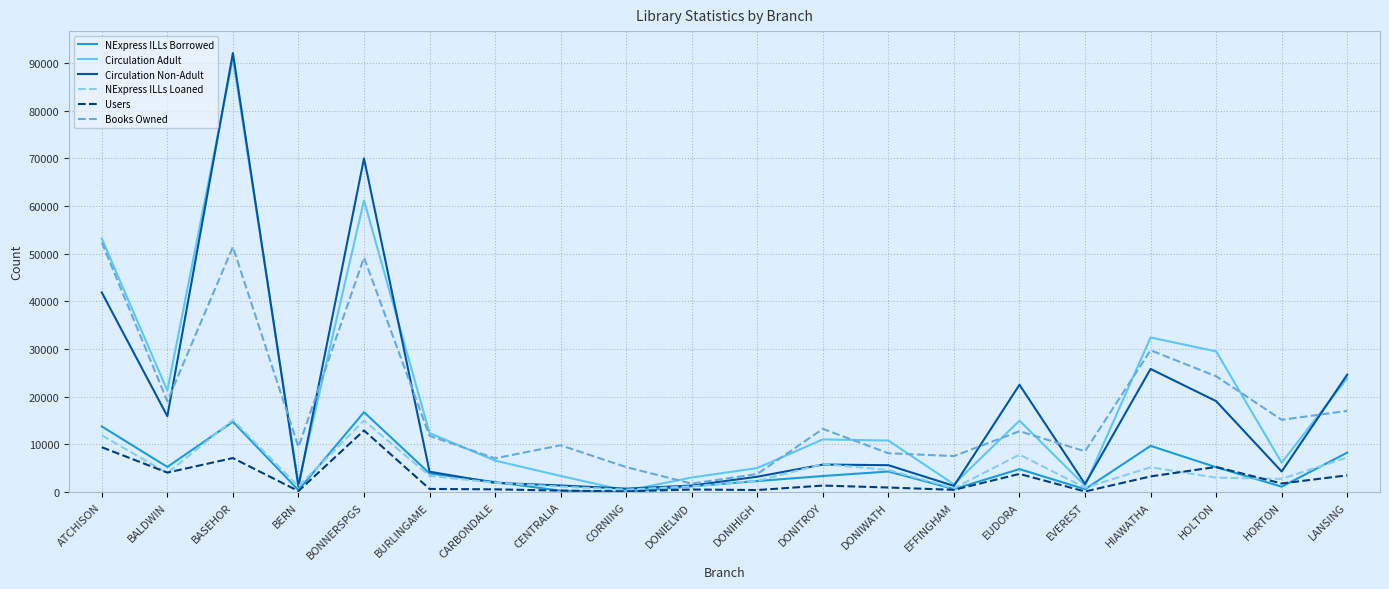

What are all the series names shown in the legend?

NExpress ILLs Borrowed, Circulation Adult, Circulation Non-Adult, NExpress ILLs Loaned, Users, Books Owned